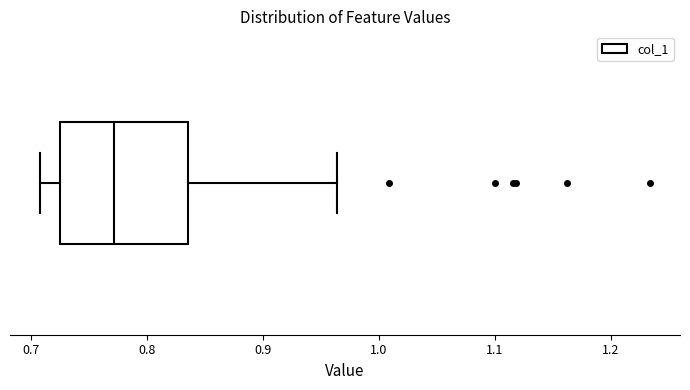

Where does the left whisker of the box end on the x-axis? The values are not printed on the chart, so give them approximately, as read against the axis.

0.71